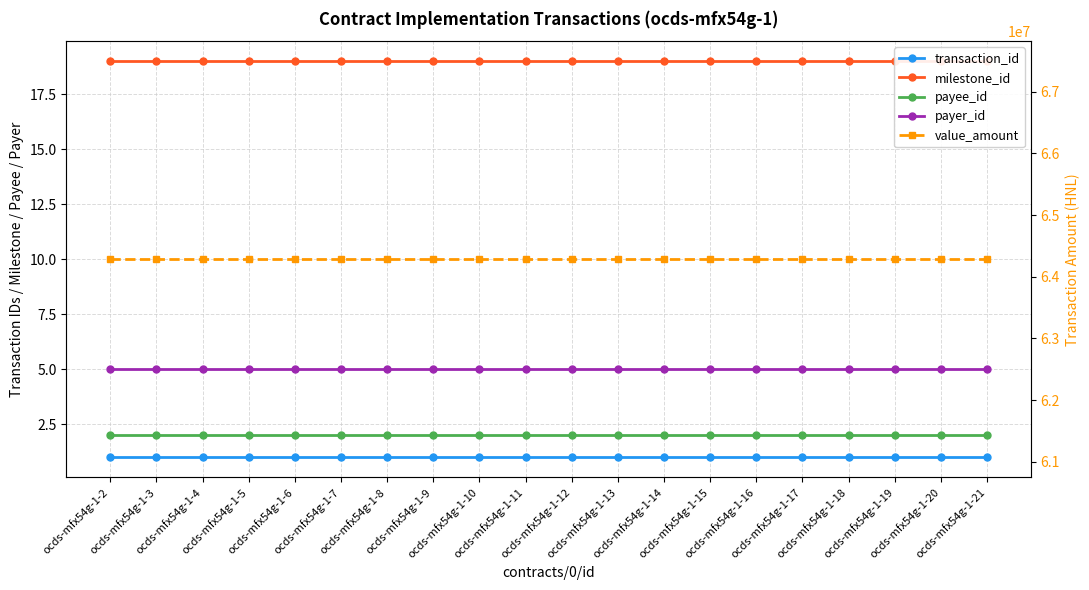

Reading right to left, list all the values displayed in this chart.

transaction_id: 1.0	1.0	1.0	1.0	1.0	1.0	1.0	1.0	1.0	1.0	1.0	1.0	1.0	1.0	1.0	1.0	1.0	1.0	1.0	1.0
milestone_id: 19.0	19.0	19.0	19.0	19.0	19.0	19.0	19.0	19.0	19.0	19.0	19.0	19.0	19.0	19.0	19.0	19.0	19.0	19.0	19.0
payee_id: 2.0	2.0	2.0	2.0	2.0	2.0	2.0	2.0	2.0	2.0	2.0	2.0	2.0	2.0	2.0	2.0	2.0	2.0	2.0	2.0
payer_id: 5.0	5.0	5.0	5.0	5.0	5.0	5.0	5.0	5.0	5.0	5.0	5.0	5.0	5.0	5.0	5.0	5.0	5.0	5.0	5.0
value_amount: 64285644.9	64285644.9	64285644.9	64285644.9	64285644.9	64285644.9	64285644.9	64285644.9	64285644.9	64285644.9	64285644.9	64285644.9	64285644.9	64285644.9	64285644.9	64285644.9	64285644.9	64285644.9	64285644.9	64285644.9